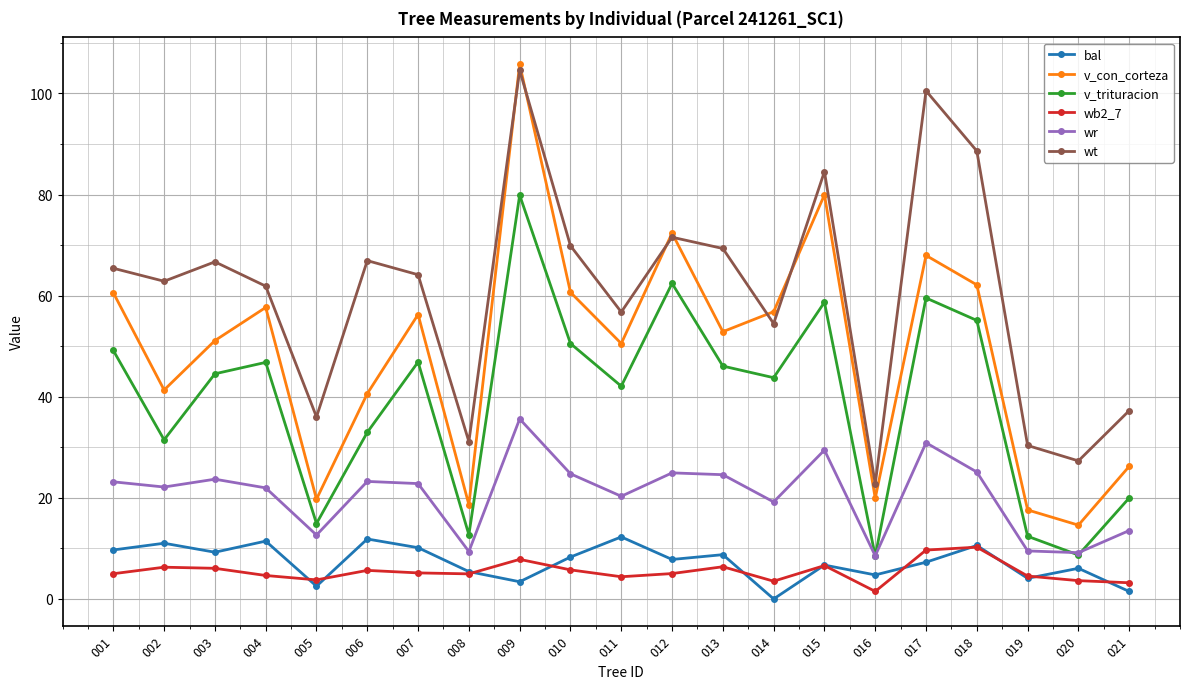

How many lines are shown in the chart?

6